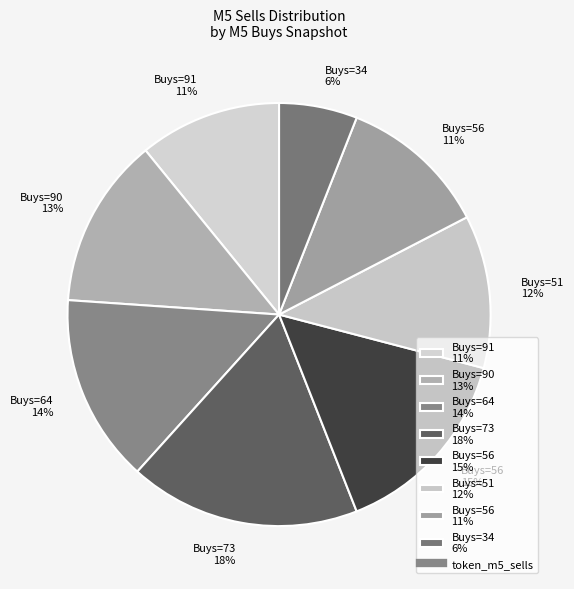

Do Buys=91 11% and Buys=64 14% together represent more than half of the pie?

No